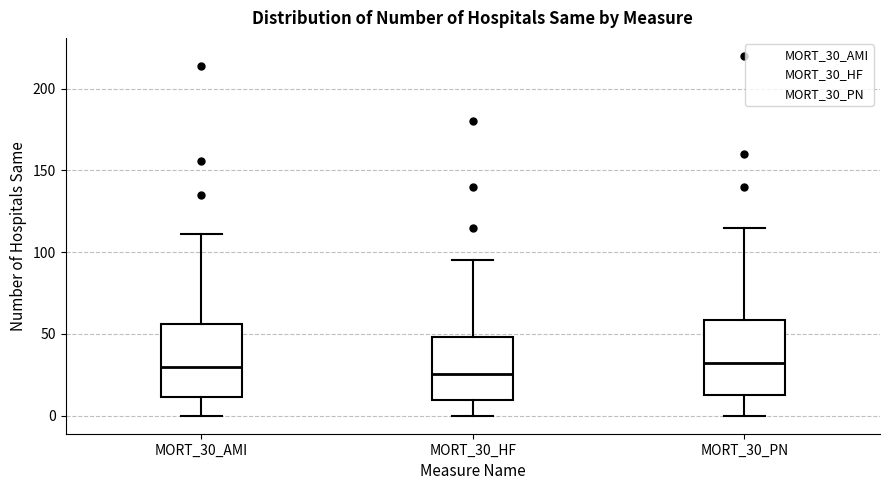

Reading left to right, transcribe this box plot: for each box, give where its median line is, the range the box spans, and where its two whiskers end, as read against the y-axis. The values are not printed on the chart, so give them approximately, as read against the axis.

MORT_30_AMI: median 30, box 10 to 55, whiskers 0 to 110
MORT_30_HF: median 25, box 10 to 50, whiskers 0 to 95
MORT_30_PN: median 30, box 15 to 60, whiskers 0 to 115